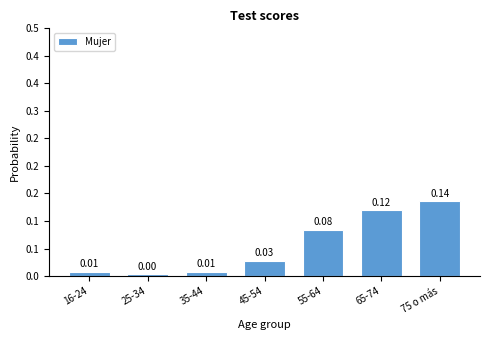

Does the chart contain any negative values?

No